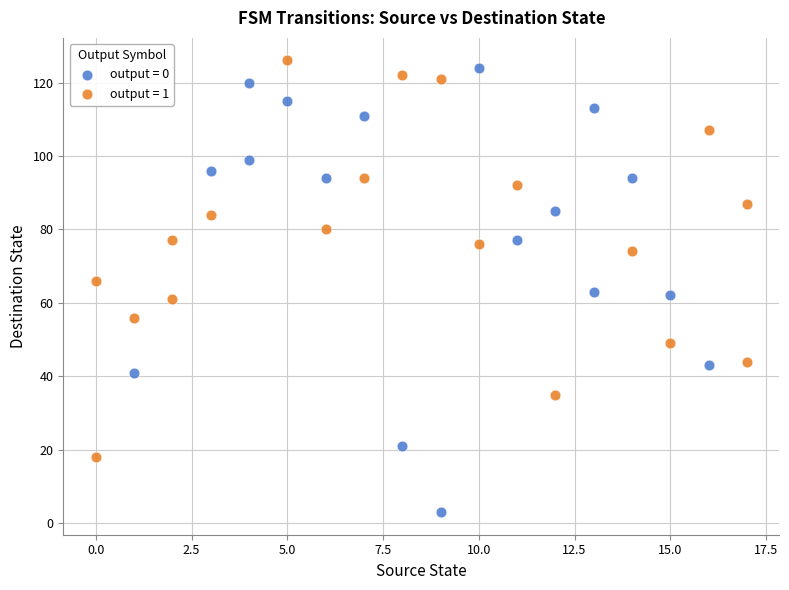

What are all the series names shown in the legend?

output = 0, output = 1